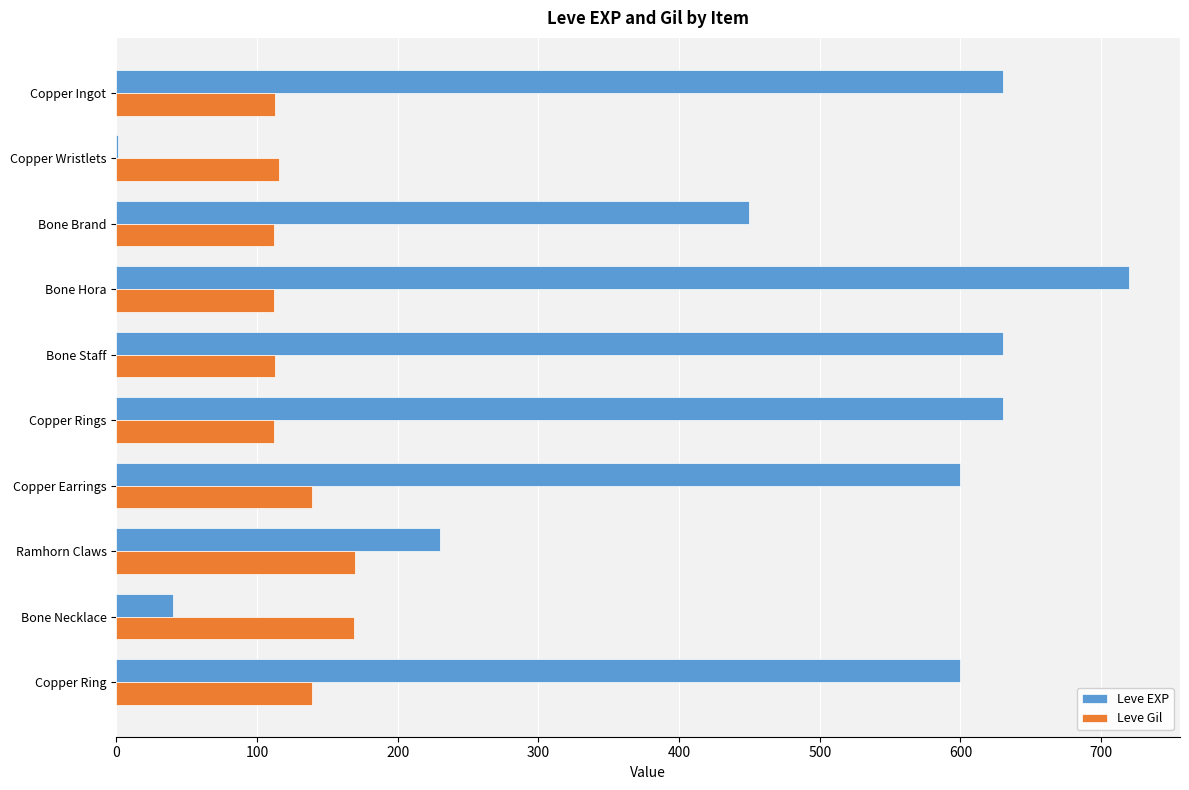

Which series changed the most between Copper Wristlets and Bone Necklace?

Leve Gil